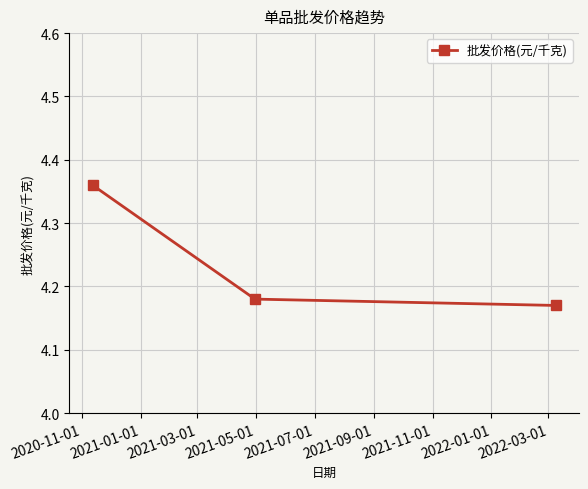

Does the chart display data point markers on the line(s)?

Yes